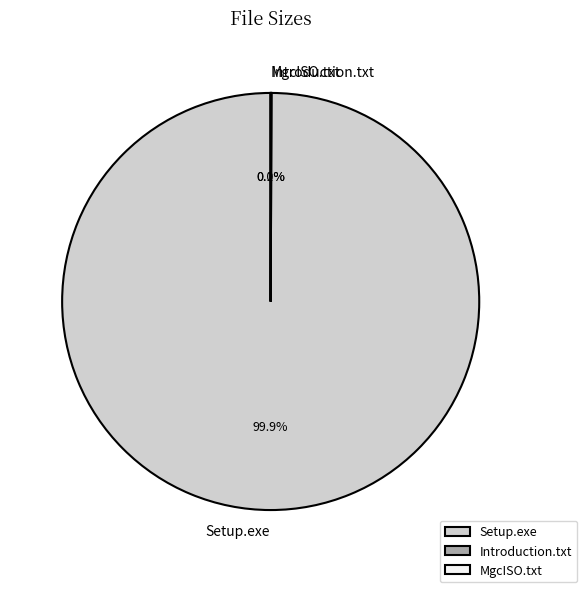

Is there a majority slice in this chart?

Yes